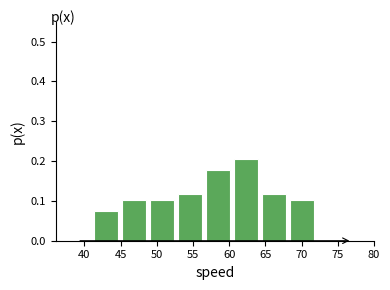

Reading left to right, list every bar in this chart as the range it spans on the x-axis followed by its height. Neither the bar edges nor the heights are printed on the chart, so give them approximately, as read against the axes.

41.0 to 45.0: 0.07
45.0 to 49.0: 0.10
49.0 to 52.5: 0.10
52.5 to 56.5: 0.12
56.5 to 60.5: 0.18
60.5 to 64.5: 0.21
64.5 to 68.0: 0.12
68.0 to 72.0: 0.10